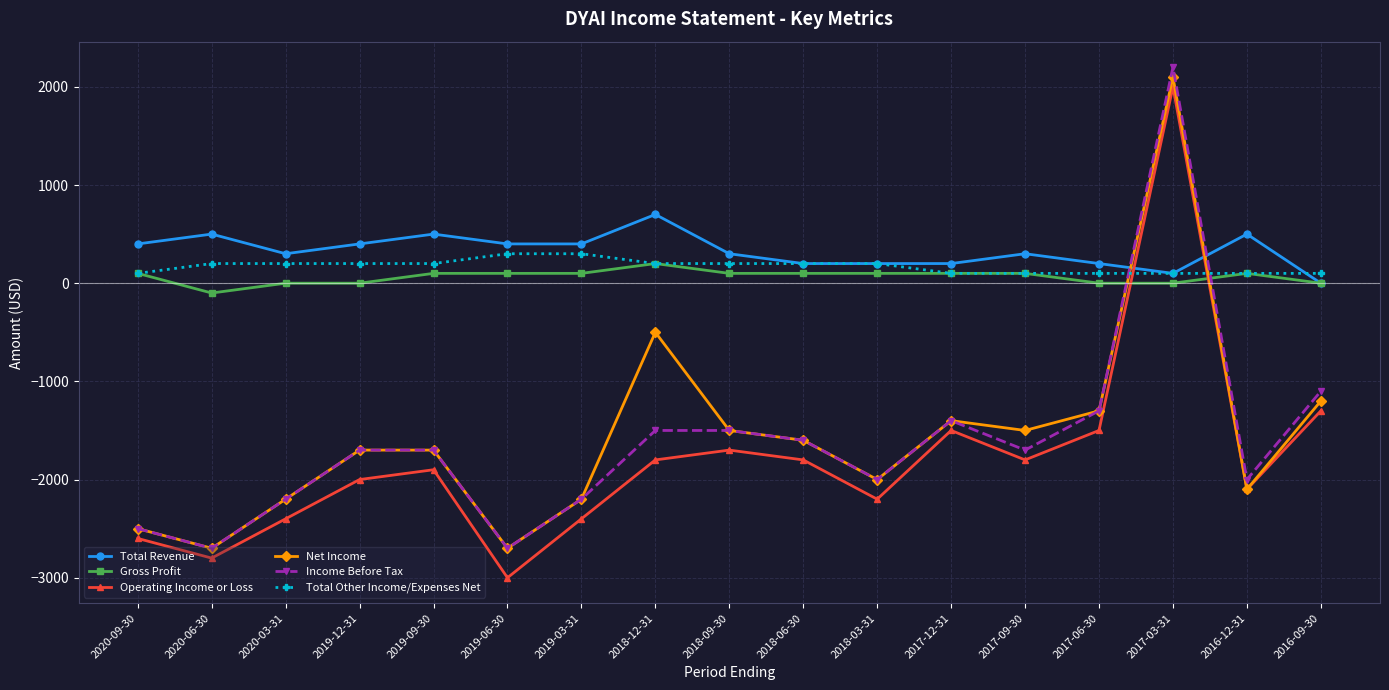

The value of Income Before Tax at 2019-09-30 is -2653. True or false?

False